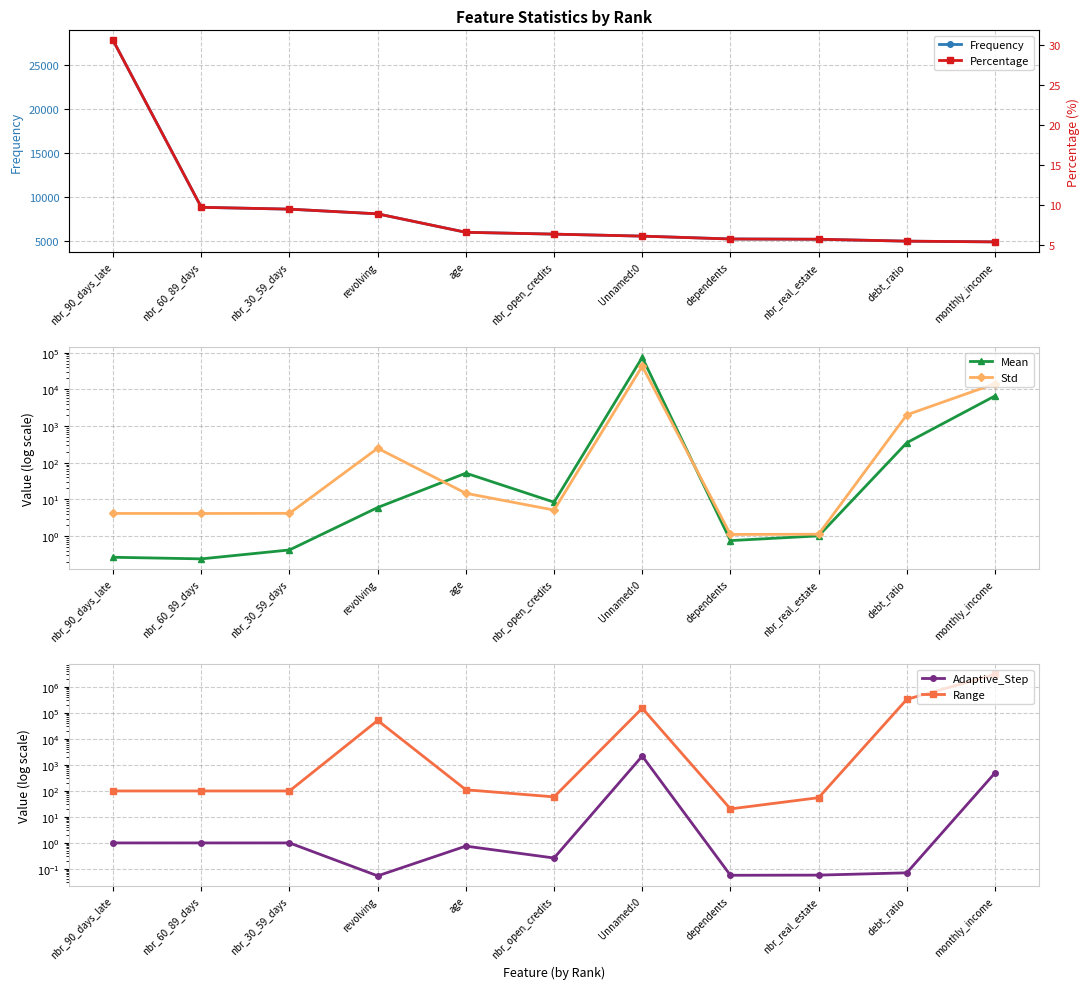

Which series changed the most between nbr_90_days_late and dependents?

Frequency